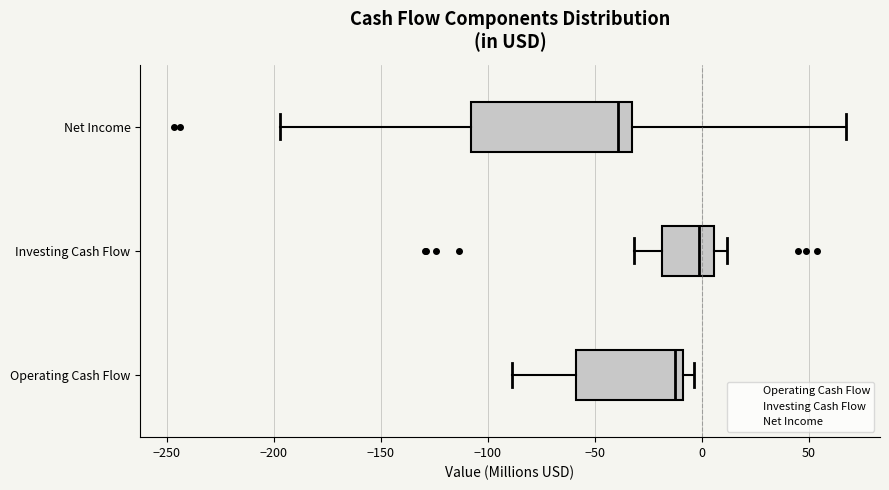

Reading bottom to top, read every box against the x-axis: the position of its median line, the range the box covers, and the ends of its whiskers. The values are not printed on the chart, so give them approximately, as read against the axis.

Operating Cash Flow: median -10 (just left of the box's right edge), box -60 to -10, whiskers -90 to -5
Investing Cash Flow: median 0, box -20 to 5, whiskers -30 to 10
Net Income: median -40, box -110 to -35, whiskers -195 to 70